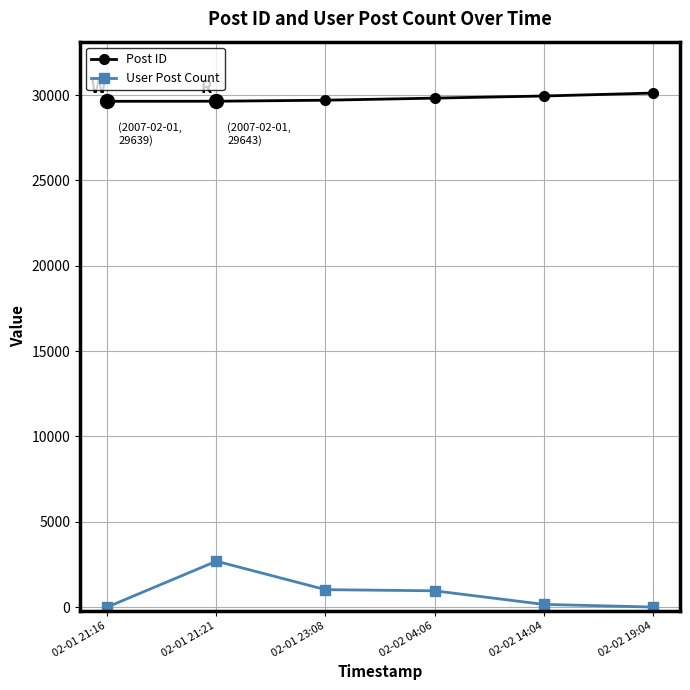

What is the maximum value for User Post Count?

2693